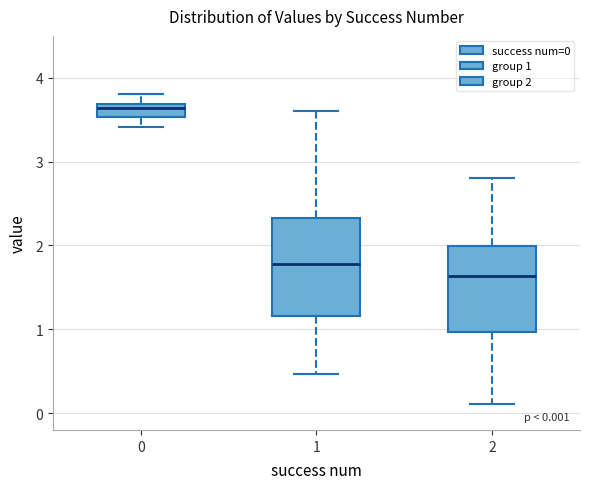

Which box's median line is the lowest?

2